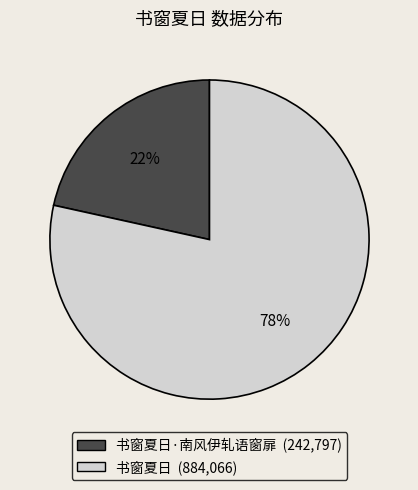

To the nearest percent, what is the average slice percentage?

50%